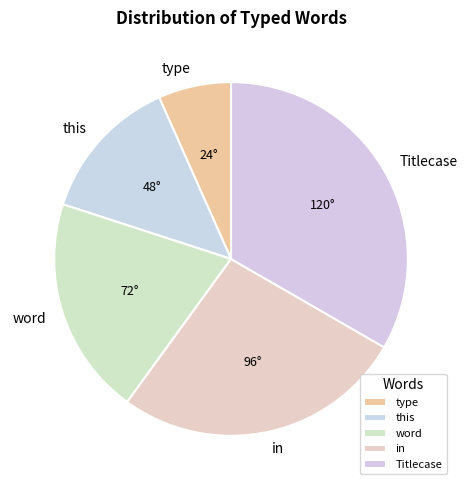

Does Titlecase account for over 50% of the chart?

No